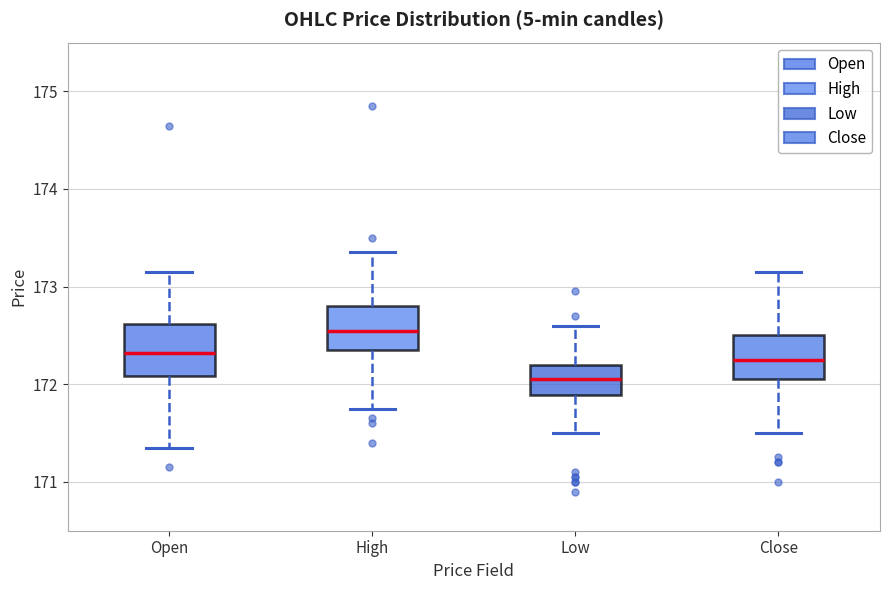

Which box's median line is the highest?

High